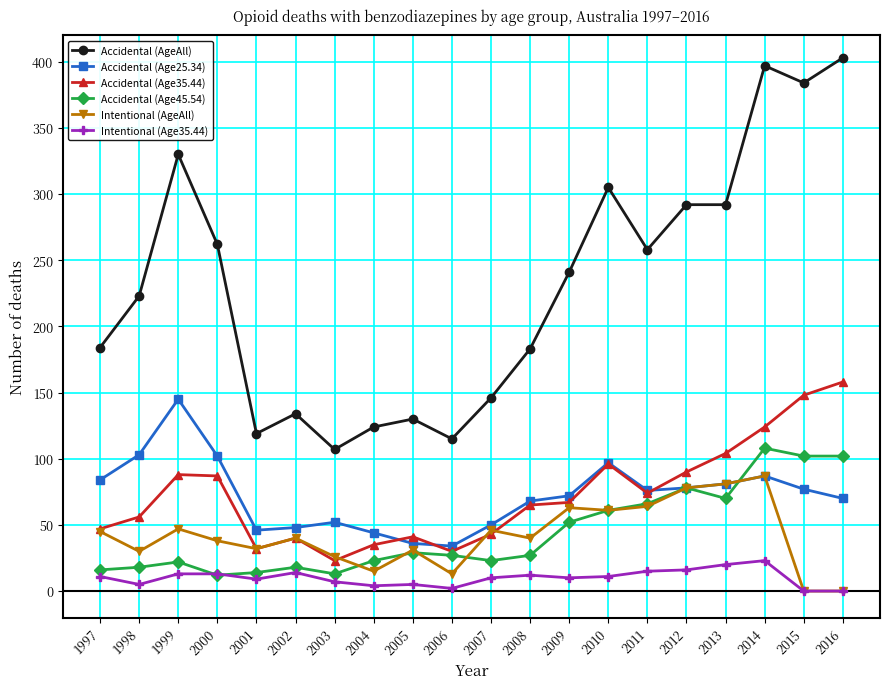

What is the total value across all series at 2002?

294